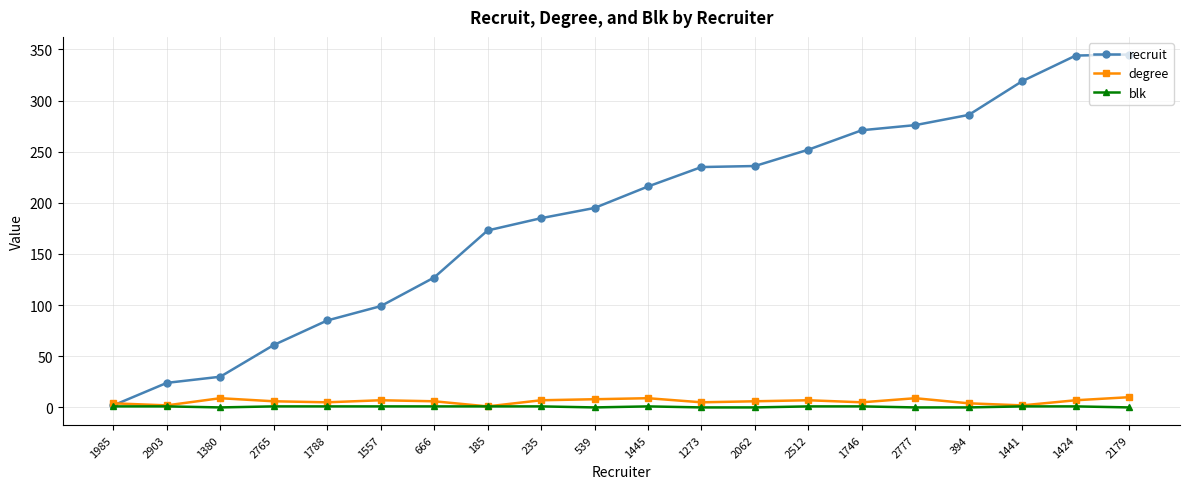

True or false: blk has a value of 1 at 1445.

True